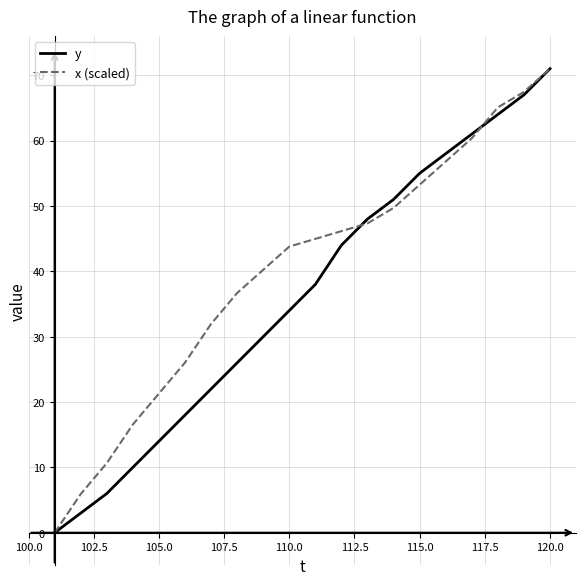

What is the highest value of the x (scaled) series?

71.0